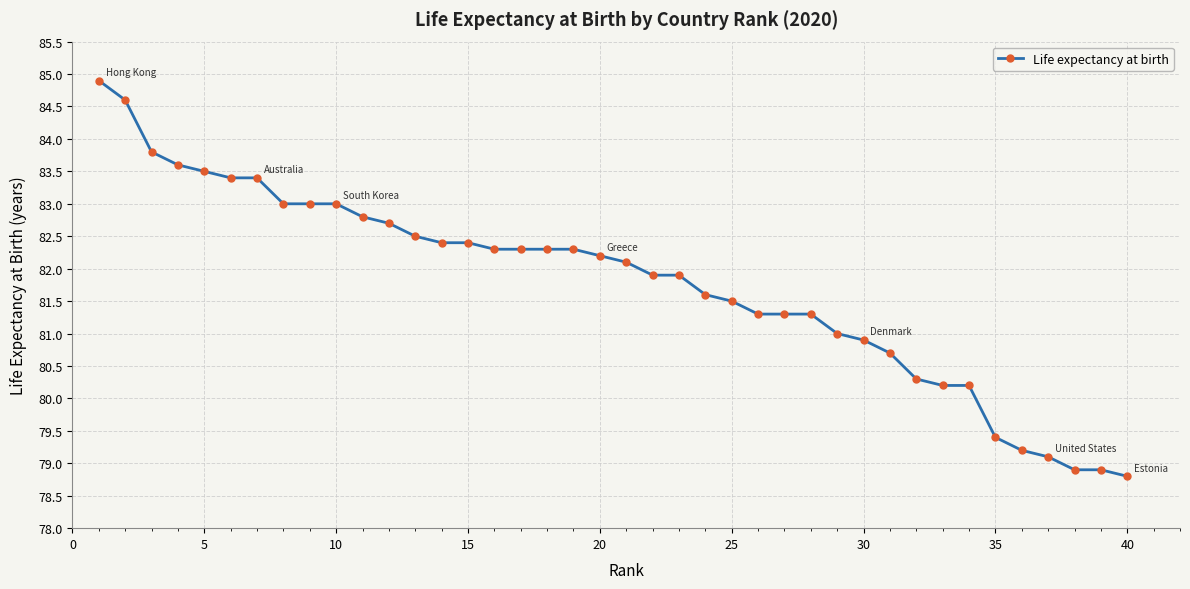

What is the minimum value shown in the chart?

78.8